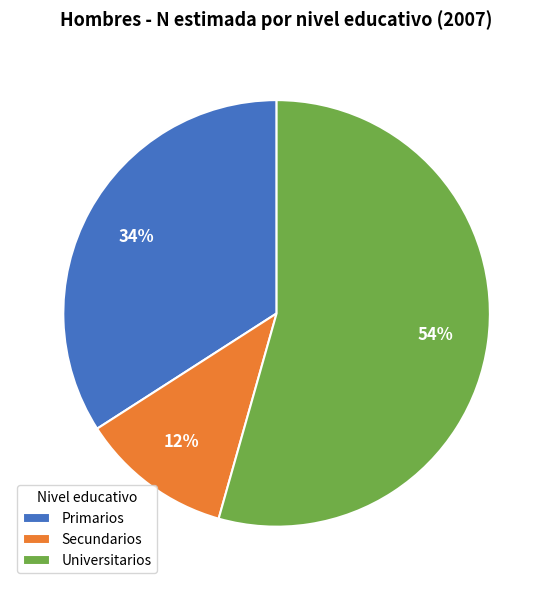

To the nearest percent, what percentage of the pie is Secundarios?

12%